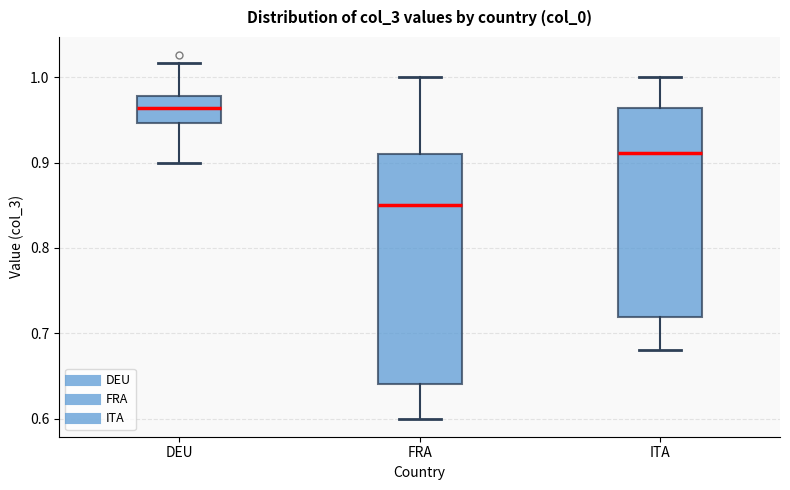

Where does the lower whisker of the box for ITA end on the y-axis? The values are not printed on the chart, so give them approximately, as read against the axis.

0.68